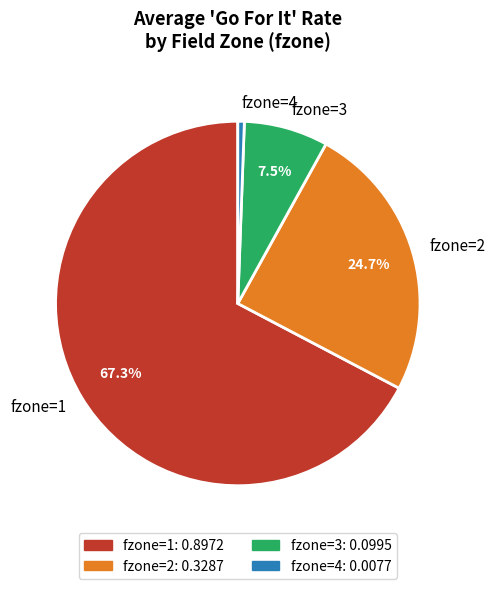

Which slice is the largest?

fzone=1